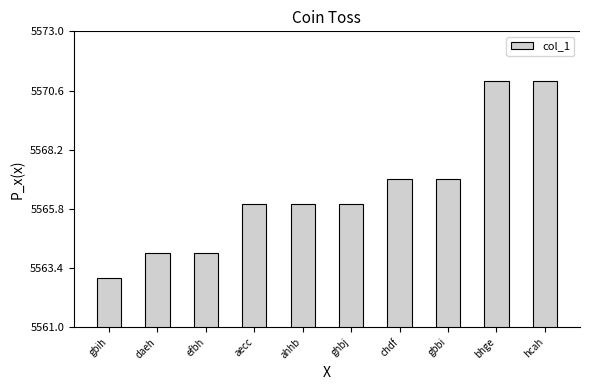

What is the maximum value shown in the chart?

5571